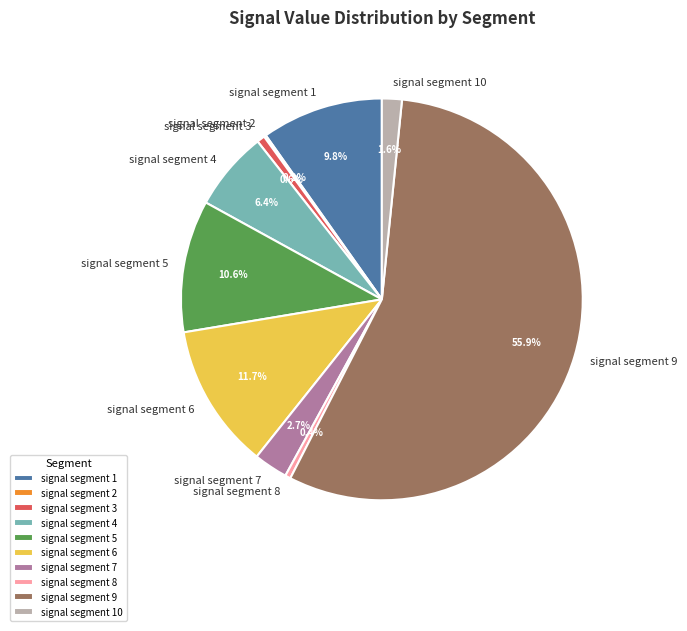

What is the total percentage of signal segment 6 and signal segment 4?

18.1%